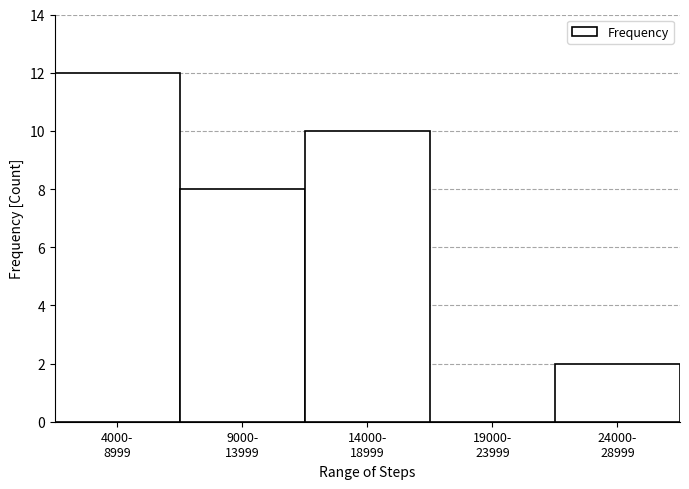

What is the maximum value shown in the chart?

12